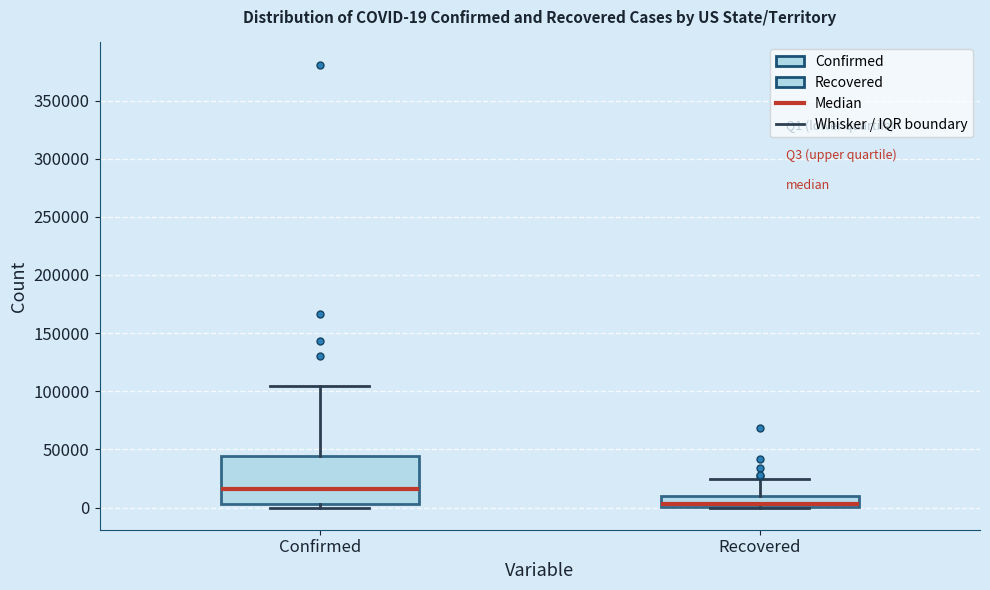

Which box has the highest median line?

Confirmed